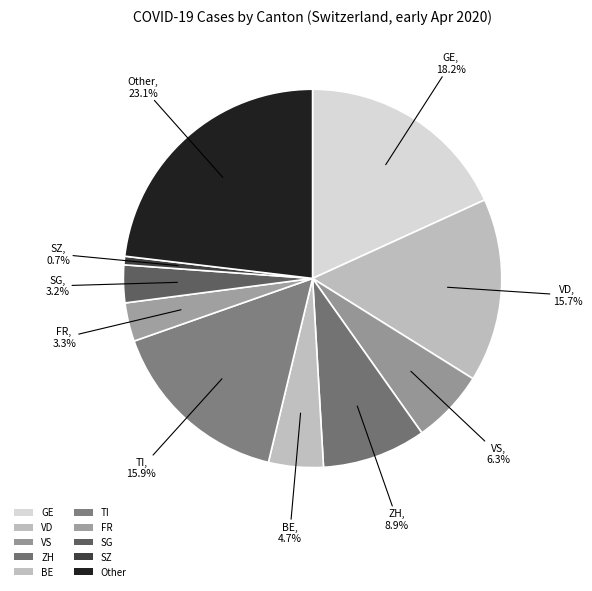

How many segments does this pie chart have?

10